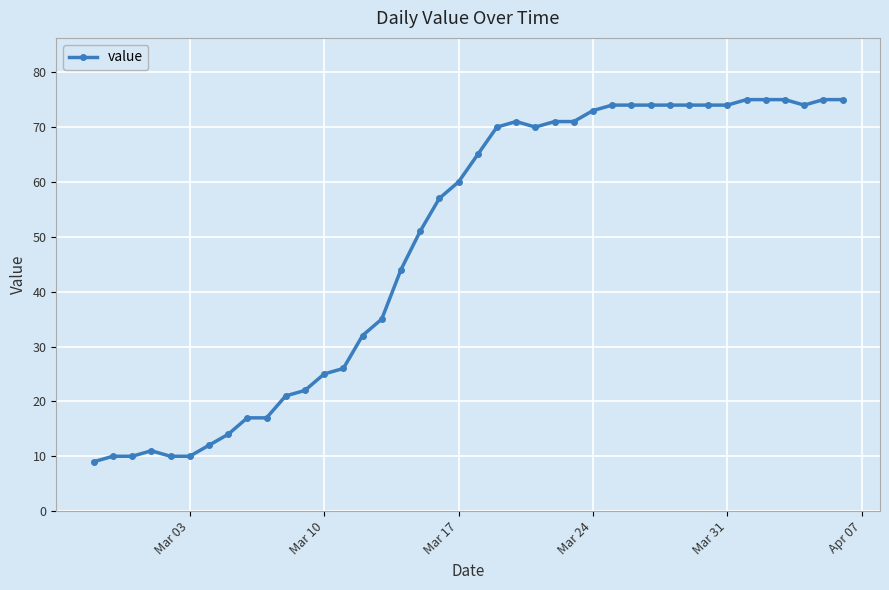

Reading right to left, extract all data points from this chart.

75	75	74	75	75	75	74	74	74	74	74	74	74	73	71	71	70	71	70	65	60	57	51	44	35	32	26	25	22	21	17	17	14	12	10	10	11	10	10	9